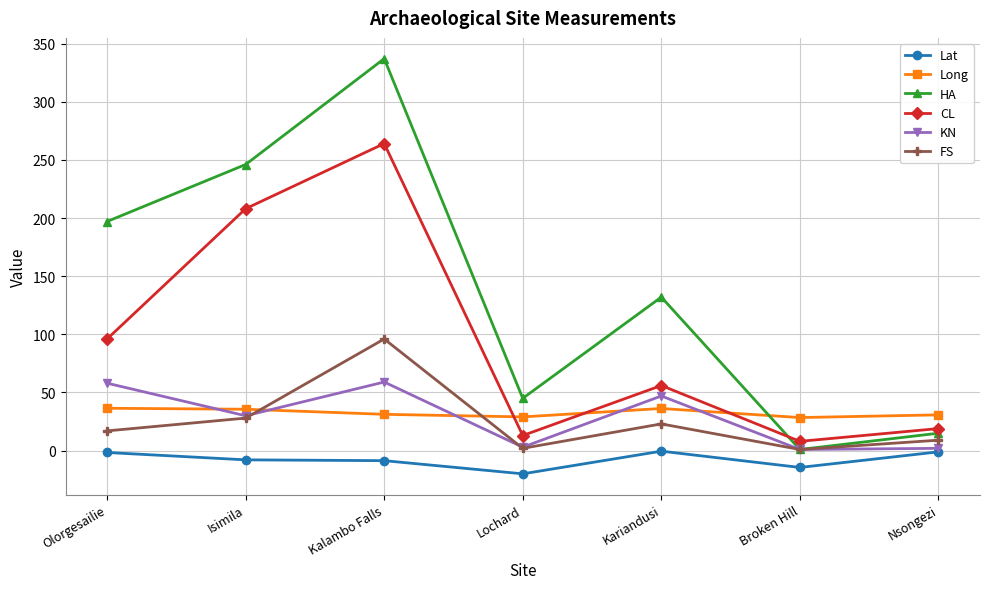

True or false: Lat and FS intersect in this chart.

False